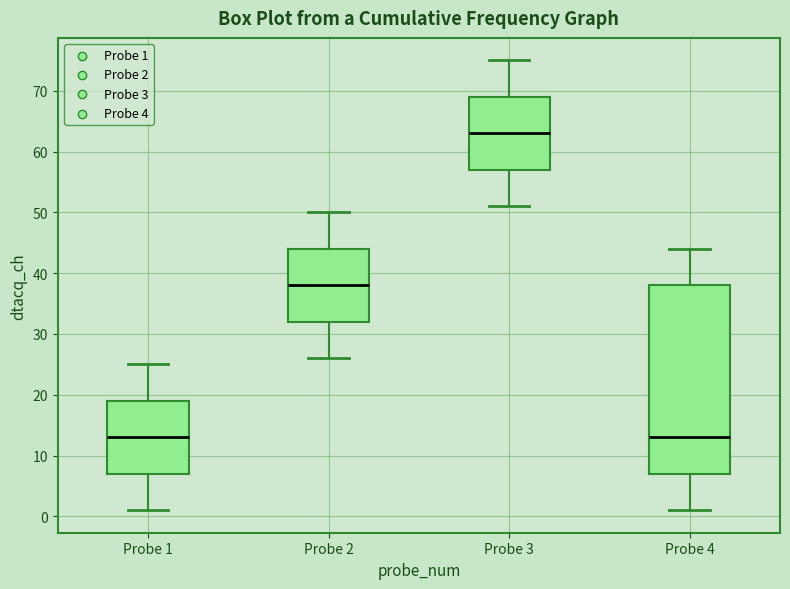

Reading left to right, transcribe this box plot: for each box, give where its median line is, the range the box spans, and where its two whiskers end, as read against the y-axis. The values are not printed on the chart, so give them approximately, as read against the axis.

Probe 1: median 13, box 7 to 19, whiskers 1 to 25
Probe 2: median 38, box 32 to 44, whiskers 26 to 50
Probe 3: median 63, box 57 to 69, whiskers 51 to 75
Probe 4: median 13, box 7 to 38, whiskers 1 to 44